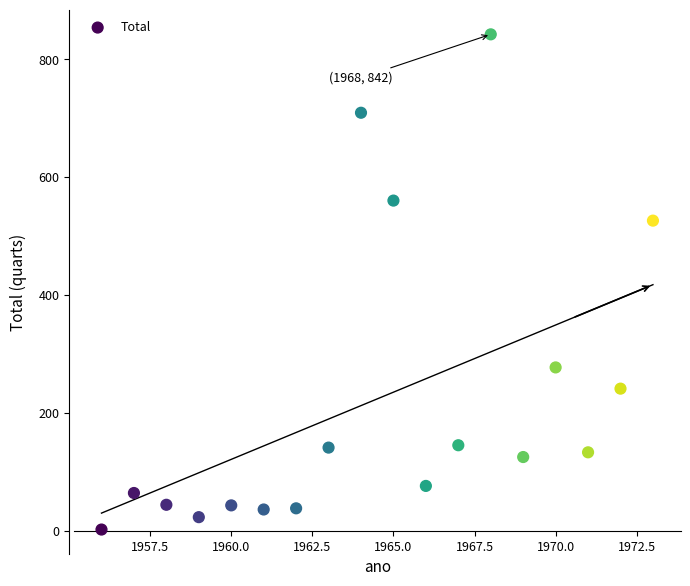

What Y value in the scatter plot is closest to 422?

526